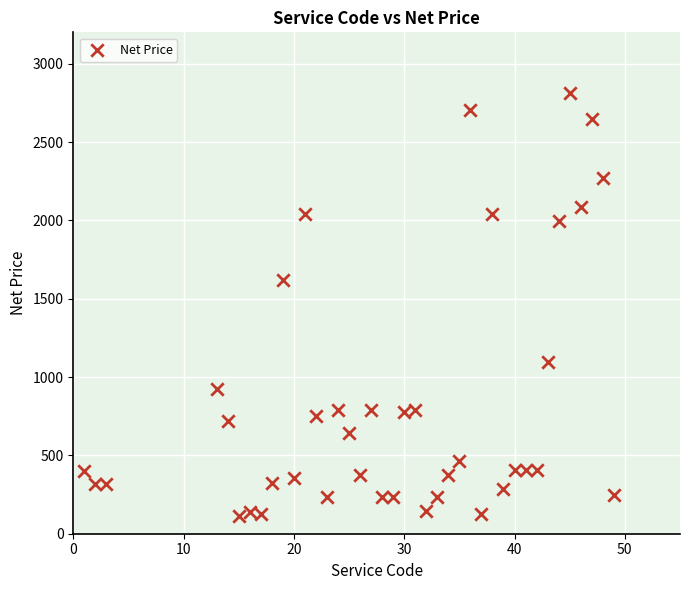

What is the range of X values (max minus min)?

48.0